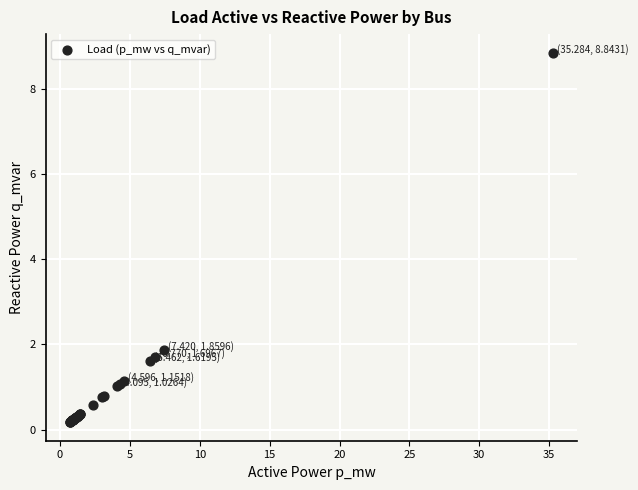

What Y value in the scatter plot is closest to 4?

1.9